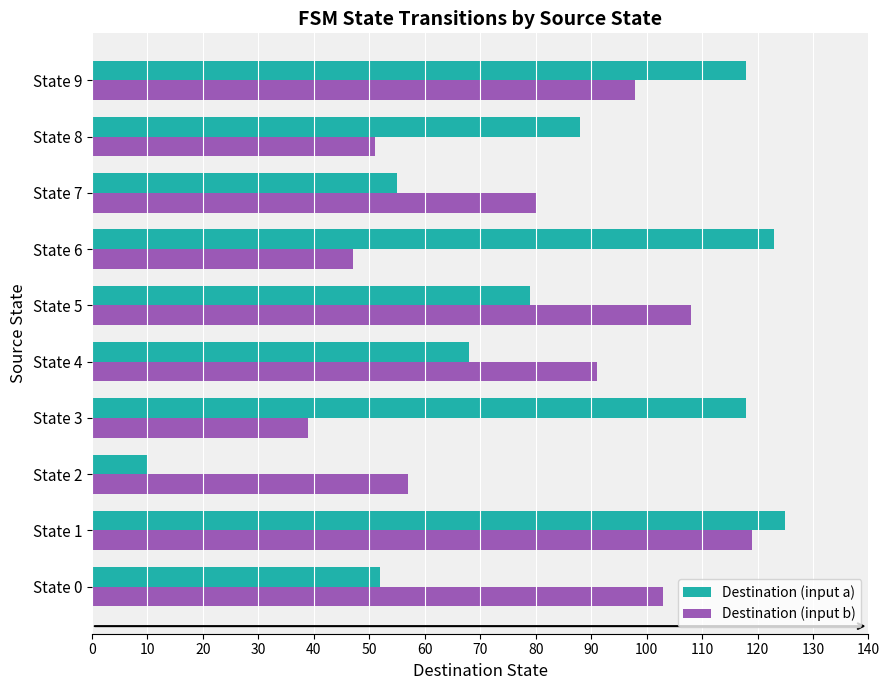

List the series in order of their peak value, lowest first.

Destination (input b), Destination (input a)